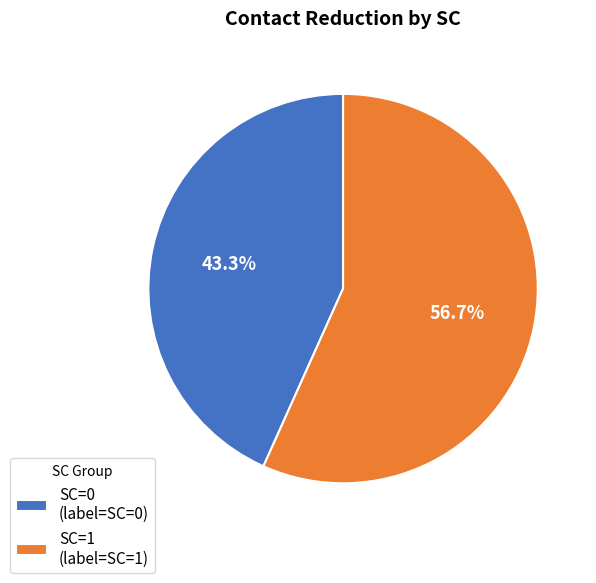

Count the number of slices in the pie.

2